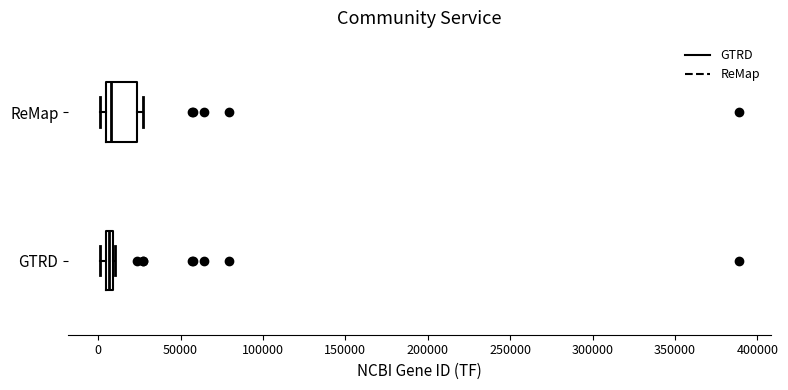

Where is the left edge of the box for GTRD on the x-axis? The values are not printed on the chart, so give them approximately, as read against the axis.

5000